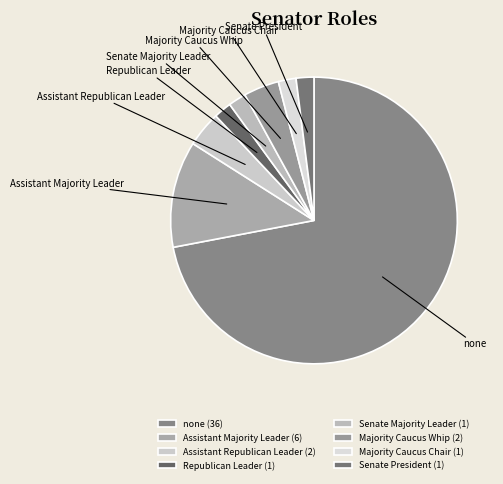

Between Assistant Majority Leader and Majority Caucus Chair, which is larger?

Assistant Majority Leader